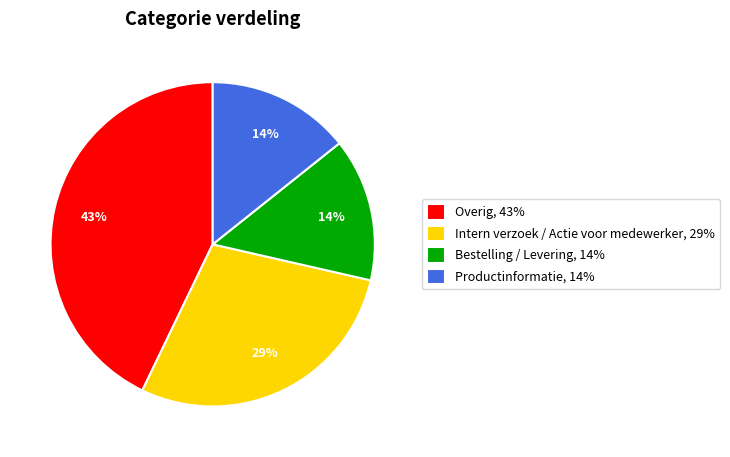

To the nearest percent, what is the combined percentage of Intern verzoek / Actie voor medewerker and Bestelling / Levering?

43%